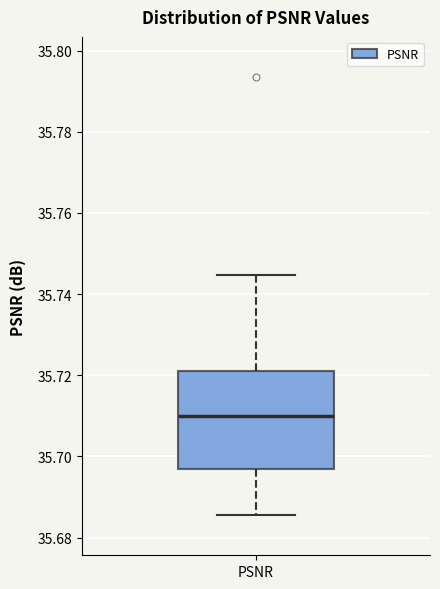

Read this box plot against the y-axis: the position of the median line, the range covered by the box, and the ends of both whiskers. The values are not printed on the chart, so give them approximately, as read against the axis.

median 35.710, box 35.696 to 35.722, whiskers 35.686 to 35.744